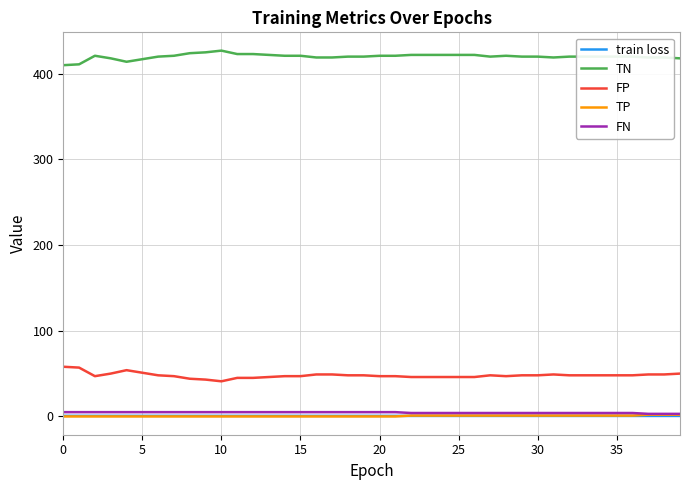

True or false: TP and TN intersect in this chart.

False